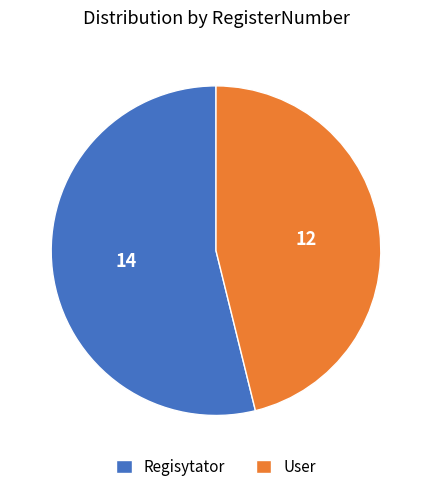

Is the sum of Regisytator and User greater than half?

Yes